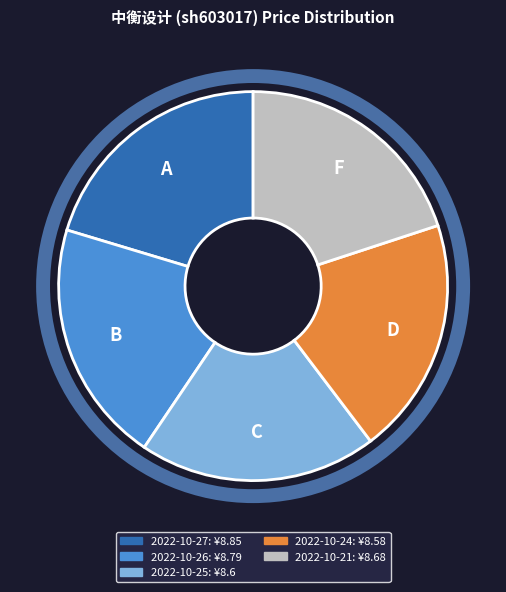

Is it true that 2022-10-26 is 12% of the pie?

False